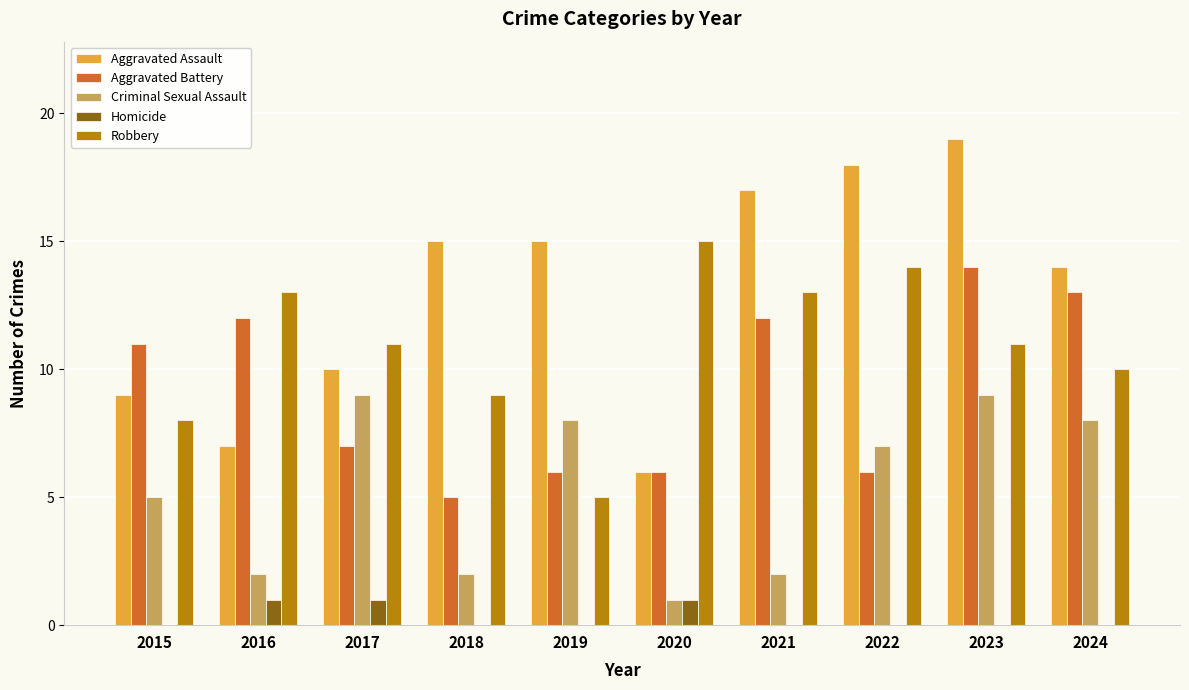

Is the value of Robbery at 2024 greater than the value of Aggravated Assault at 2021?

No